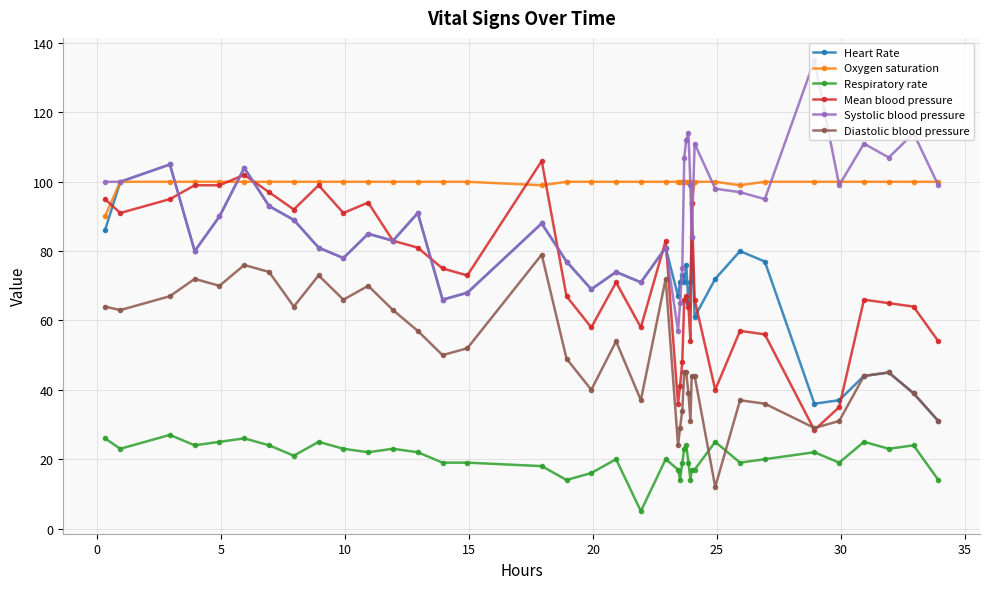

Reading right to left, what are all the values shown in this chart?

Heart Rate: 31.0	39.0	45.0	44.0	37.0	36.0	77.0	80.0	72.0	61.0	84.0	71.0	65.0	76.0	71.0	73.0	71.0	67.0	81.0	71.0	74.0	69.0	77.0	88.0	68.0	66.0	91.0	83.0	85.0	78.0	81.0	89.0	93.0	104.0	90.0	80.0	105.0	100.0	86.0
Oxygen saturation: 100.0	100.0	100.0	100.0	100.0	100.0	100.0	99.0	100.0	100.0	94.0	100.0	100.0	100.0	100.0	100.0	100.0	100.0	100.0	100.0	100.0	100.0	100.0	99.0	100.0	100.0	100.0	100.0	100.0	100.0	100.0	100.0	100.0	100.0	100.0	100.0	100.0	100.0	90.0
Respiratory rate: 14.0	24.0	23.0	25.0	19.0	22.0	20.0	19.0	25.0	17.0	17.0	14.0	19.0	24.0	23.0	19.0	14.0	17.0	20.0	5.0	20.0	16.0	14.0	18.0	19.0	19.0	22.0	23.0	22.0	23.0	25.0	21.0	24.0	26.0	25.0	24.0	27.0	23.0	26.0
Mean blood pressure: 54.0	64.0	65.0	66.0	35.0	28.4	56.0	57.0	40.0	66.0	94.0	54.0	64.0	67.0	66.0	48.0	41.0	36.0	83.0	58.0	71.0	58.0	67.0	106.0	73.0	75.0	81.0	83.0	94.0	91.0	99.0	92.0	97.0	102.0	99.0	99.0	95.0	91.0	95.0
Systolic blood pressure: 99.0	114.0	107.0	111.0	99.0	135.0	95.0	97.0	98.0	111.0	84.0	99.0	114.0	112.0	107.0	75.0	65.0	57.0	81.0	71.0	74.0	69.0	77.0	88.0	68.0	66.0	91.0	83.0	85.0	78.0	81.0	89.0	93.0	104.0	90.0	80.0	105.0	100.0	100.0
Diastolic blood pressure: 31.0	39.0	45.0	44.0	31.0	29.0	36.0	37.0	12.0	44.0	44.0	31.0	39.0	45.0	45.0	34.0	29.0	24.0	72.0	37.0	54.0	40.0	49.0	79.0	52.0	50.0	57.0	63.0	70.0	66.0	73.0	64.0	74.0	76.0	70.0	72.0	67.0	63.0	64.0